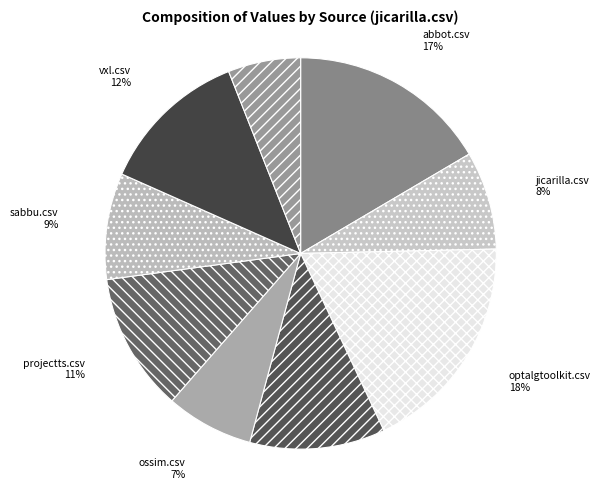

To the nearest percent, what is the average slice percentage?

11%